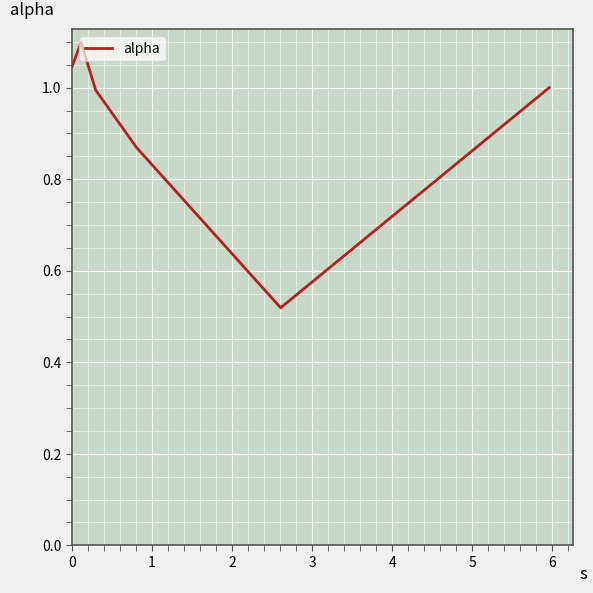

What is the difference between the maximum and minimum values?

0.6